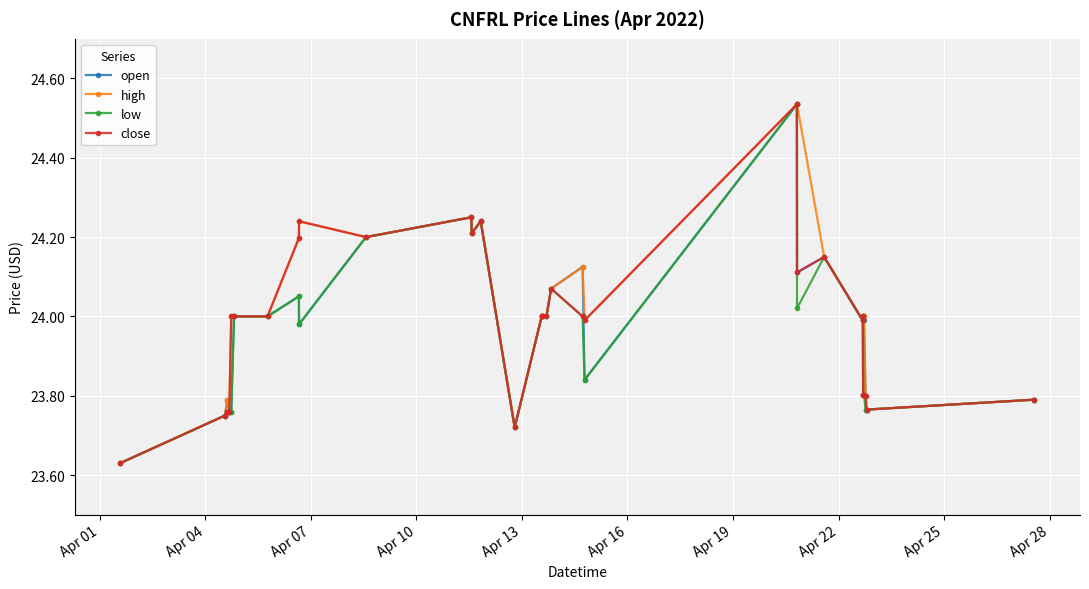

At how many categories does at least one series exceed 23?

30